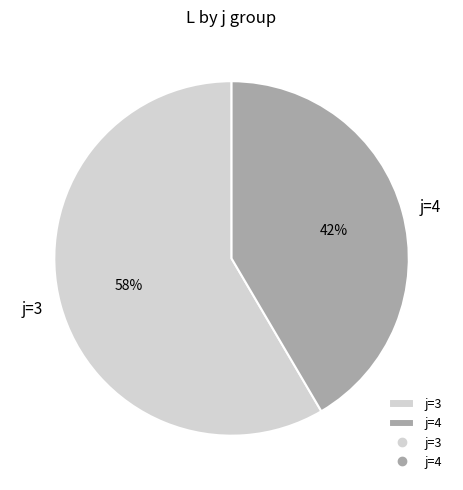

Is it true that j=4 is 42% of the pie?

True